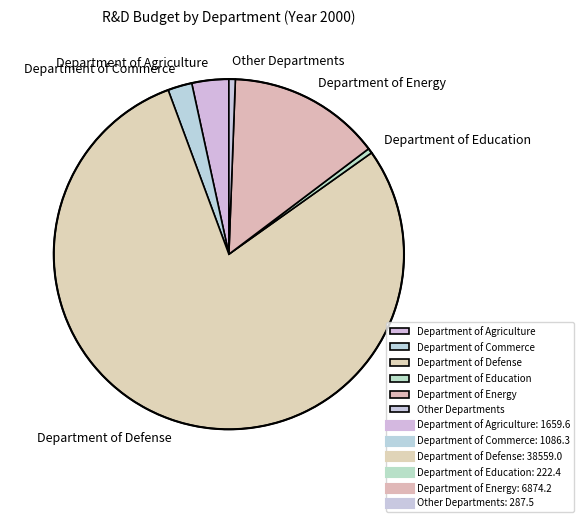

Count the number of slices in the pie.

6